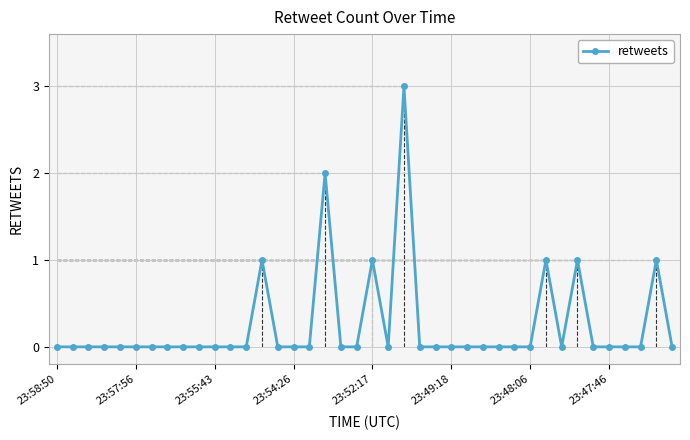

What is the value of the 32nd point from the left?

1